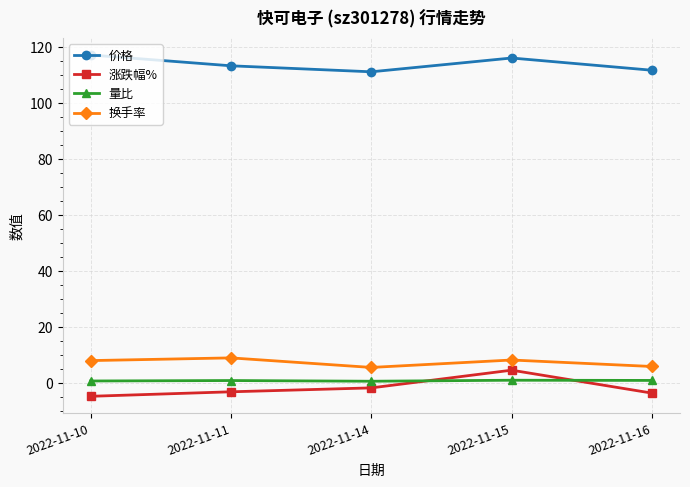

What is the maximum value shown in the chart?

117.3